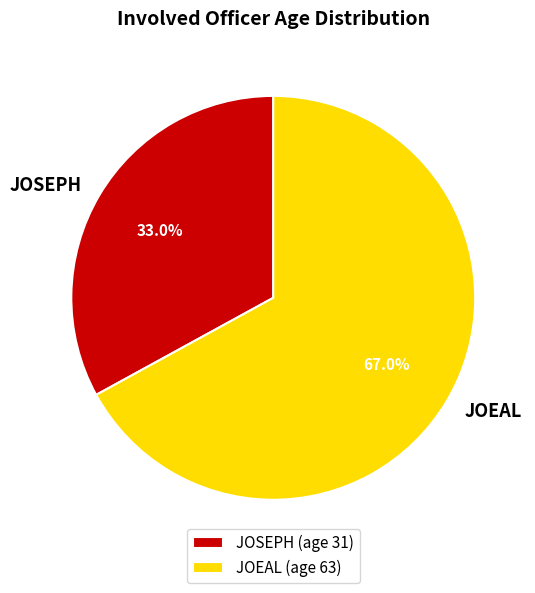

How many slices are in this pie chart?

2